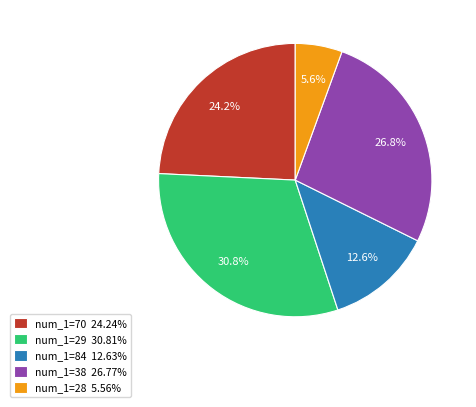

What percentage is NOT represented by num_1=28 5.56%?

94.4%